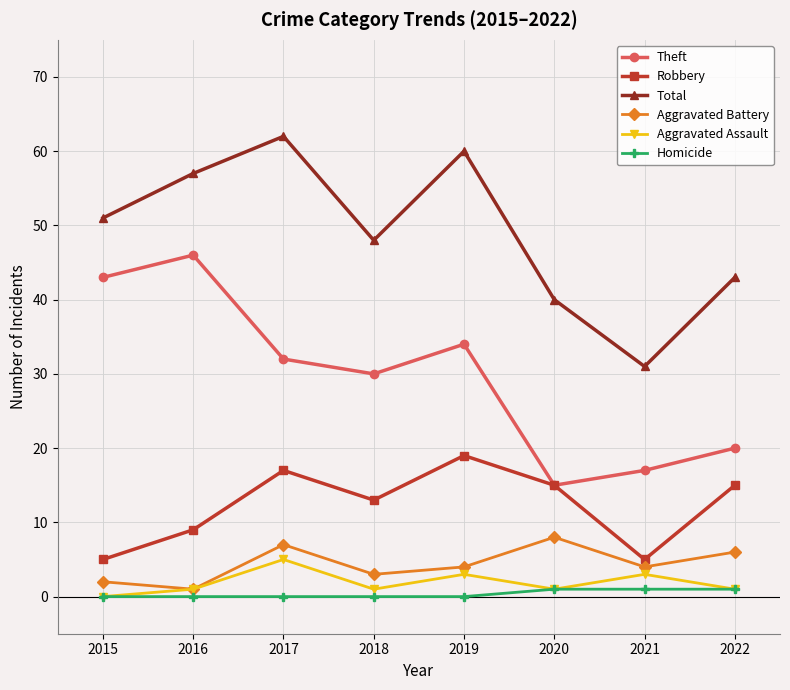

Which series changed the most between 2015 and 2021?

Theft